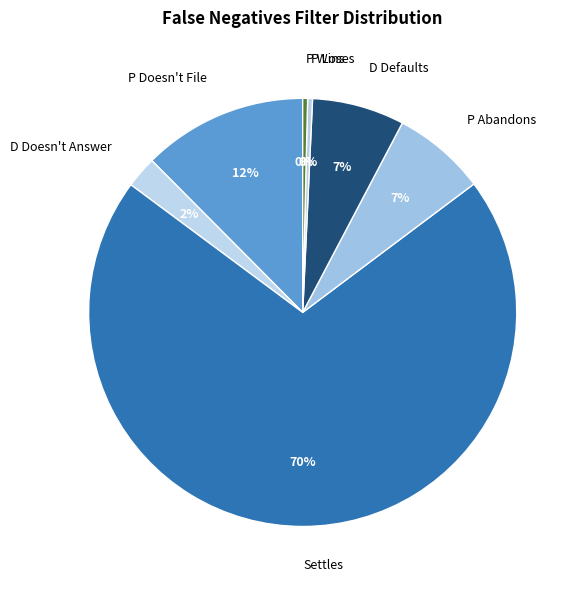

Does Settles account for over 50% of the chart?

Yes